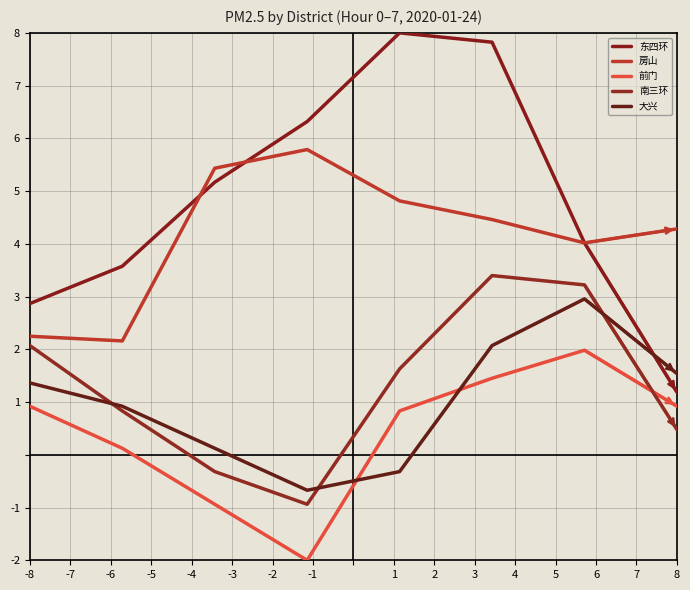

True or false: 房山 and 南三环 cross at least once.

False